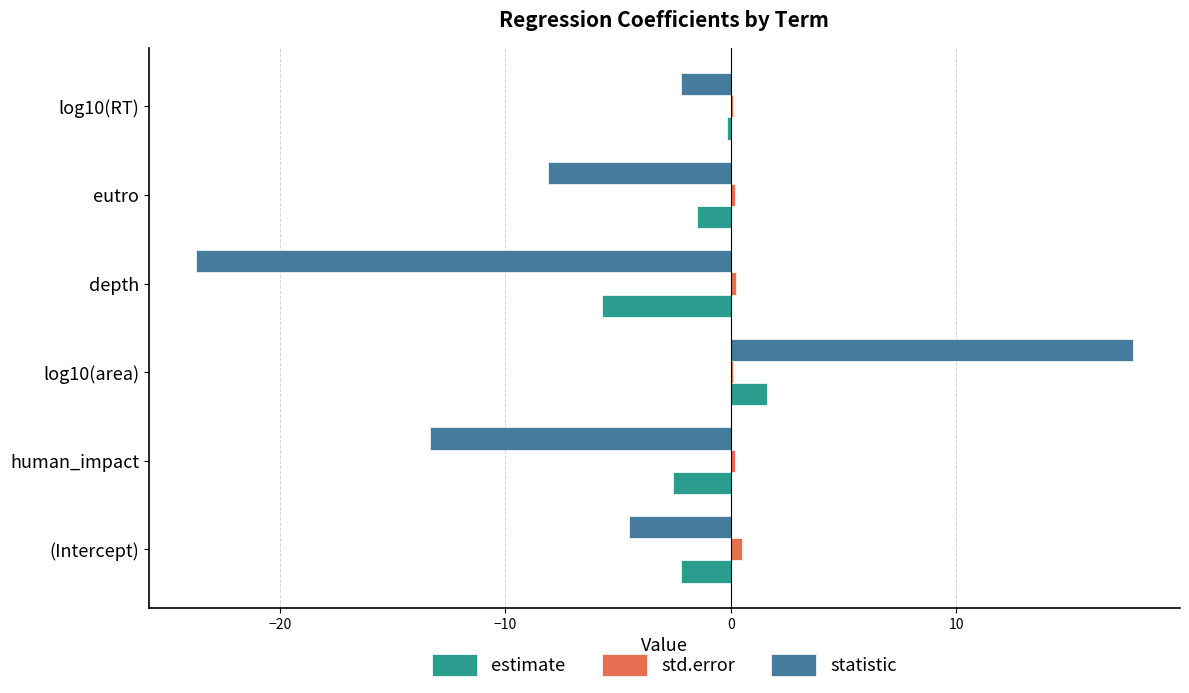

Is it true that estimate equals 1.6 at log10(area)?

True